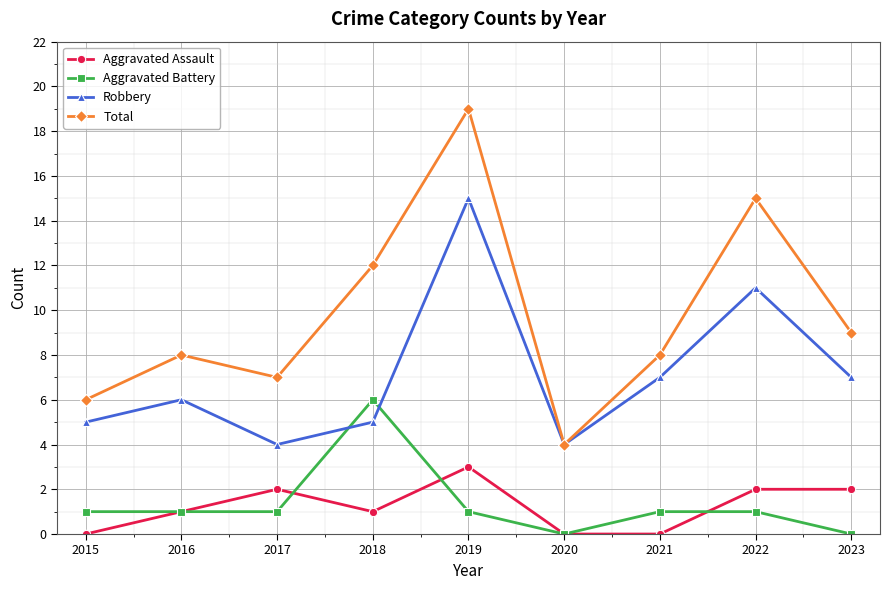

Count the number of data series in this chart.

4